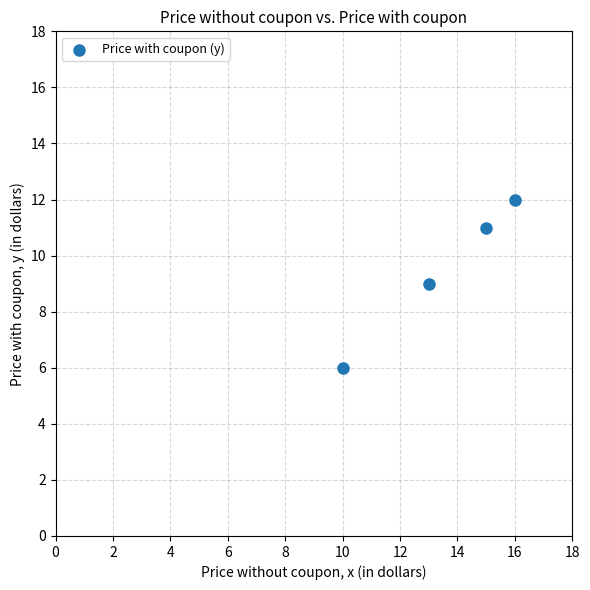

What is the range of X values (max minus min)?

6